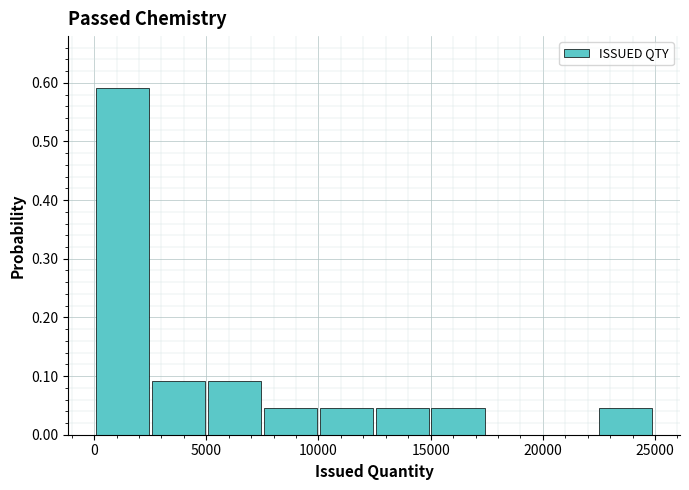

Reading left to right, transcribe this chart: for each bar, give the range it covers on the x-axis and its height. Neither the bar edges nor the heights are printed on the chart, so give them approximately, as read against the axes.

0 to 2500: 0.59
2500 to 5000: 0.09
5000 to 7500: 0.09
7500 to 10000: 0.05
10000 to 12500: 0.05
12500 to 15000: 0.05
15000 to 17500: 0.05
17500 to 20000: 0
20000 to 22500: 0
22500 to 25000: 0.05